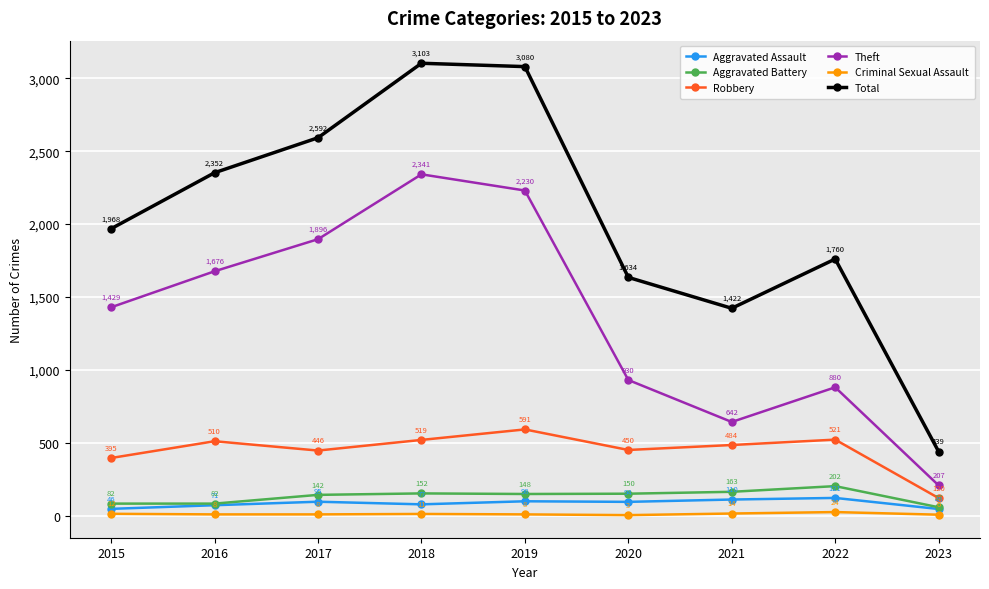

Is this an area chart (filled region under the line)?

No